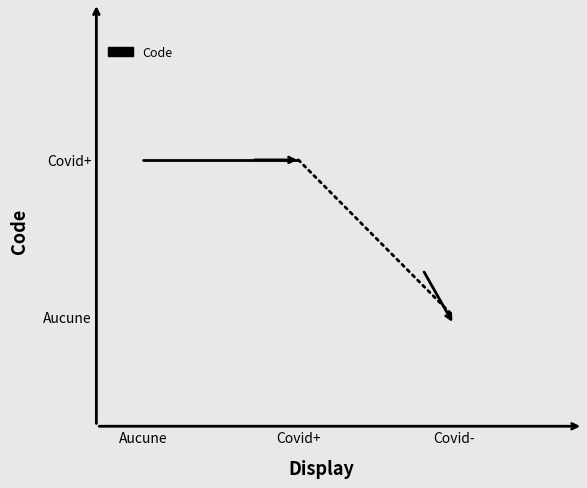

How many values are between 1 and 3?

3